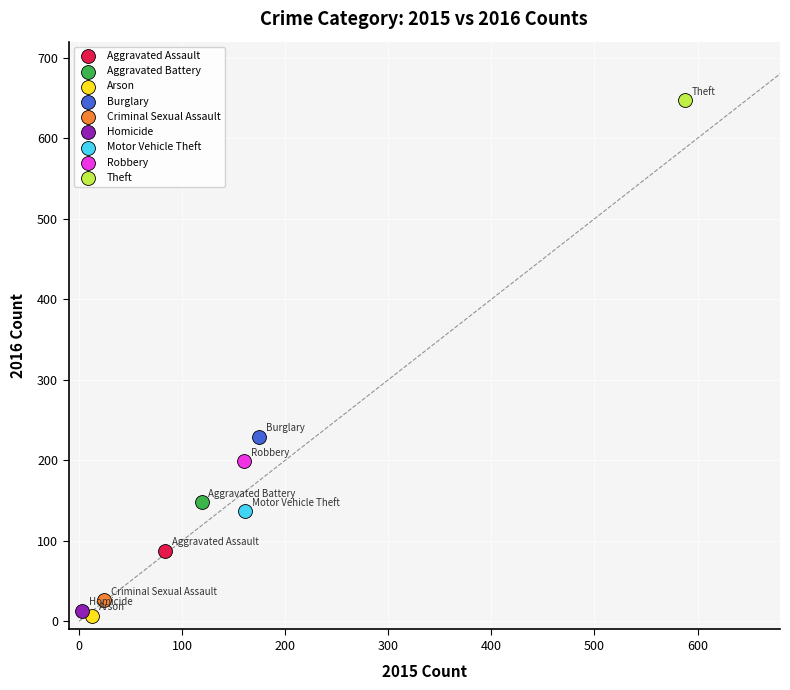

Which series reaches the minimum Y coordinate?

Arson